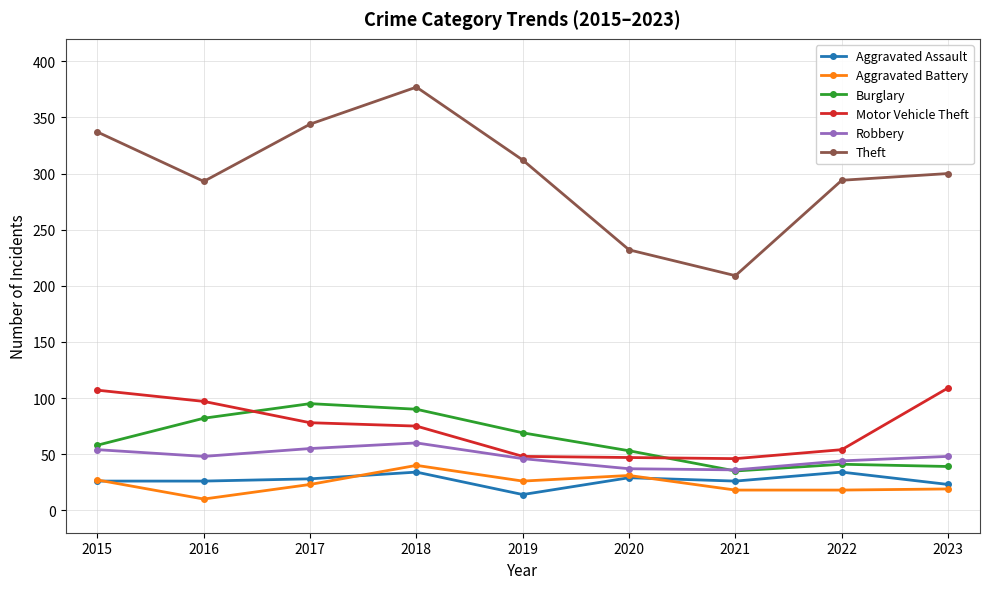

At which label does Theft reach its minimum?

2021